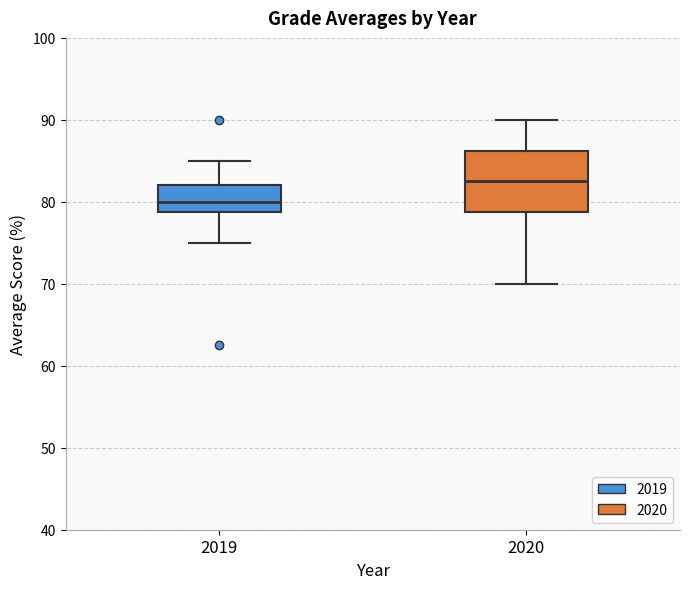

Reading left to right, transcribe this box plot: for each box, give where its median line is, the range the box spans, and where its two whiskers end, as read against the y-axis. The values are not printed on the chart, so give them approximately, as read against the axis.

2019: median 80, box 79 to 82, whiskers 75 to 85
2020: median 83, box 79 to 86, whiskers 70 to 90